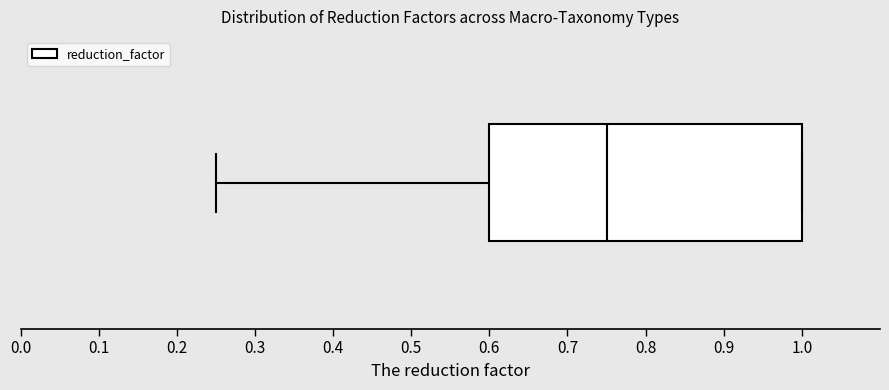

Read this box plot against the x-axis: the position of the median line, the range covered by the box, and the ends of both whiskers. The values are not printed on the chart, so give them approximately, as read against the axis.

median 0.75, box 0.60 to 1.00, whiskers 0.25 to 1.00